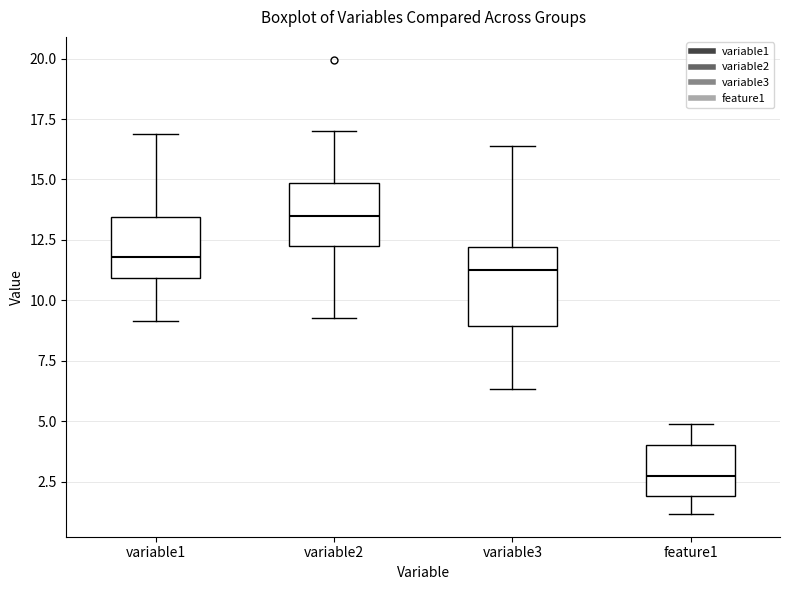

Which box's median line is the highest?

variable2